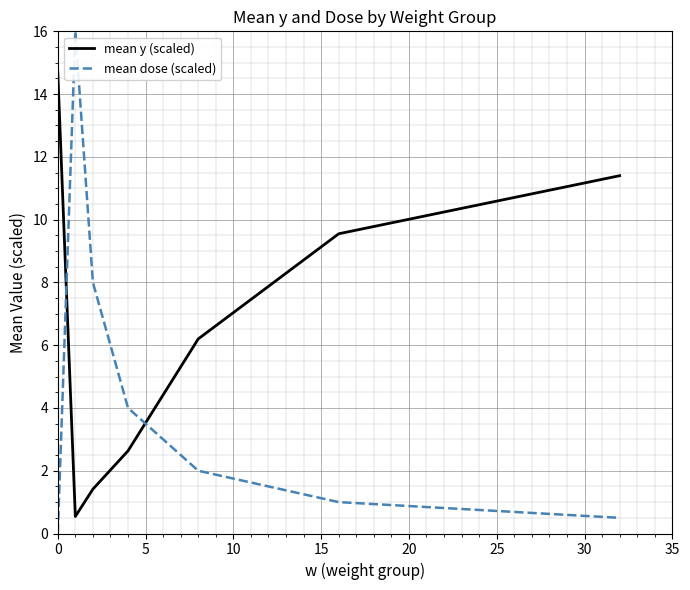

How many times do mean y (scaled) and mean dose (scaled) cross each other?

2